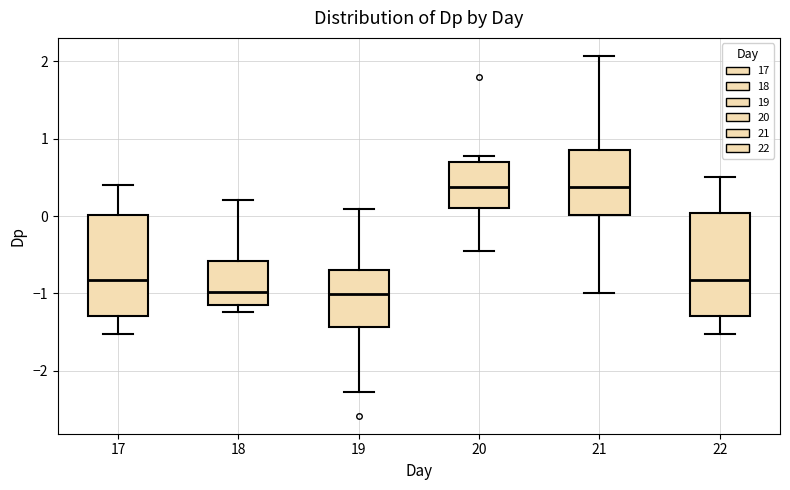

Reading left to right, read every box against the y-axis: the position of its median line, the range the box covers, and the ends of its whiskers. The values are not printed on the chart, so give them approximately, as read against the axis.

17: median -0.8, box -1.3 to 0.0, whiskers -1.5 to 0.4
18: median -1.0, box -1.1 to -0.6, whiskers -1.2 to 0.2
19: median -1.0, box -1.4 to -0.7, whiskers -2.3 to 0.1
20: median 0.4, box 0.1 to 0.7, whiskers -0.5 to 0.8
21: median 0.4, box 0.0 to 0.9, whiskers -1.0 to 2.1
22: median -0.8, box -1.3 to 0.0, whiskers -1.5 to 0.5